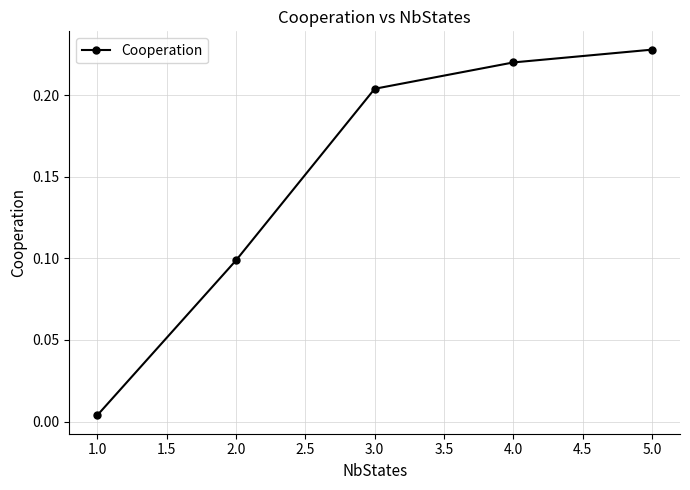

At which category does the chart reach its peak across all series?

5.0